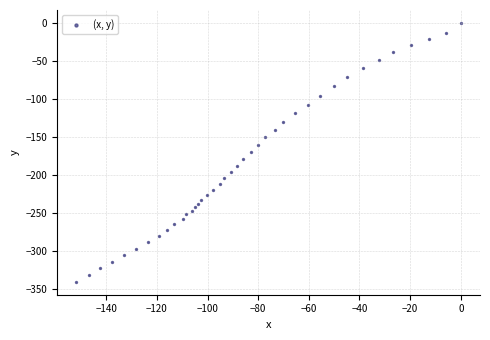

What is the range of X values (max minus min)?

151.8